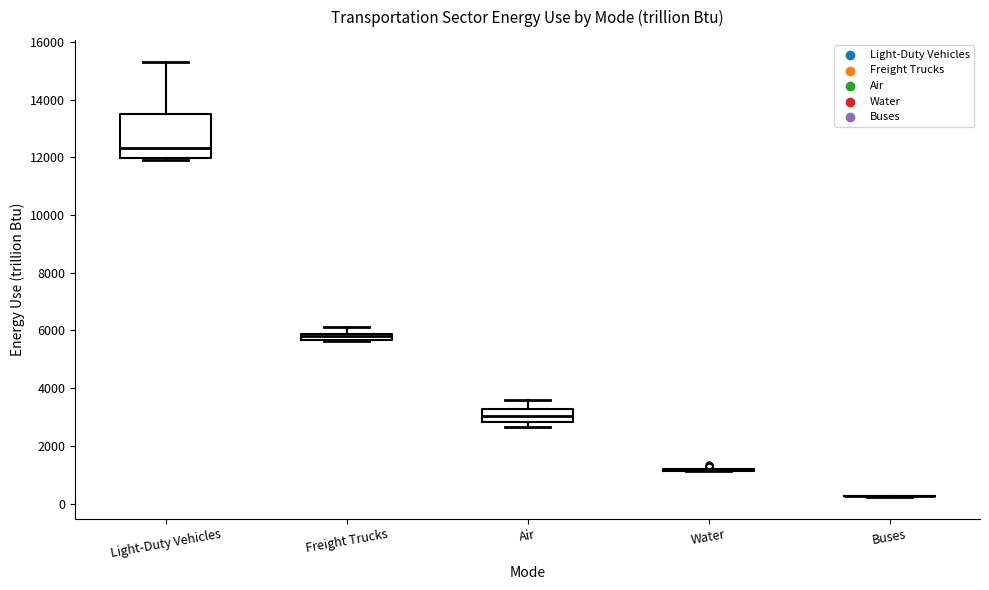

Which box is the tallest, from its lower edge to its upper edge?

Light-Duty Vehicles